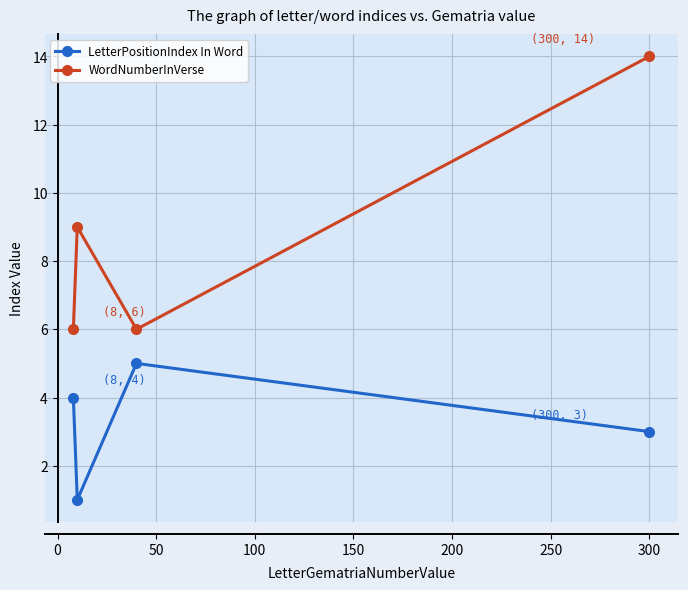

Which series has the largest range (max minus min)?

WordNumberInVerse